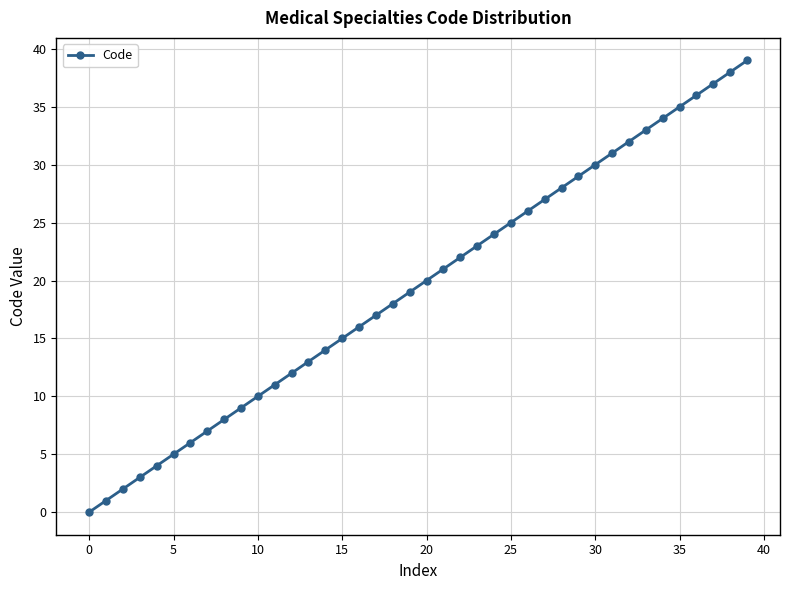

What is the maximum value shown in the chart?

39